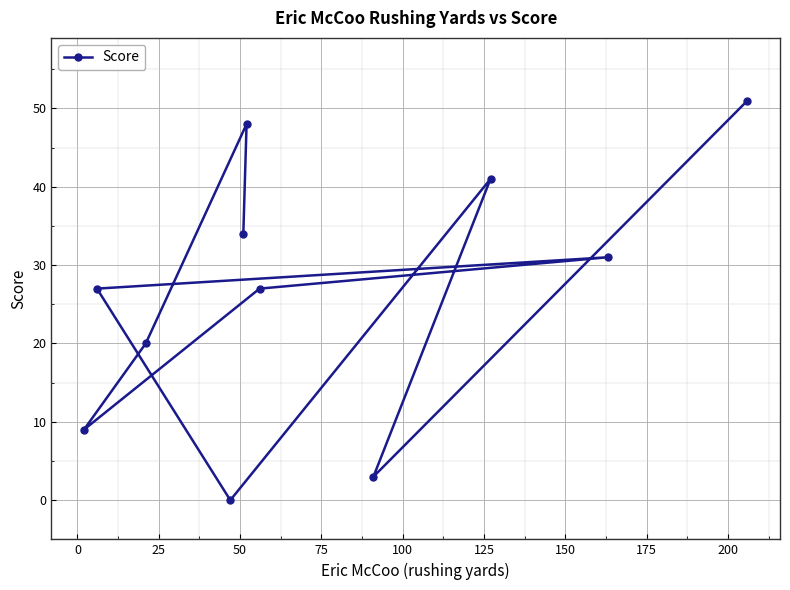

What is the average value?

26